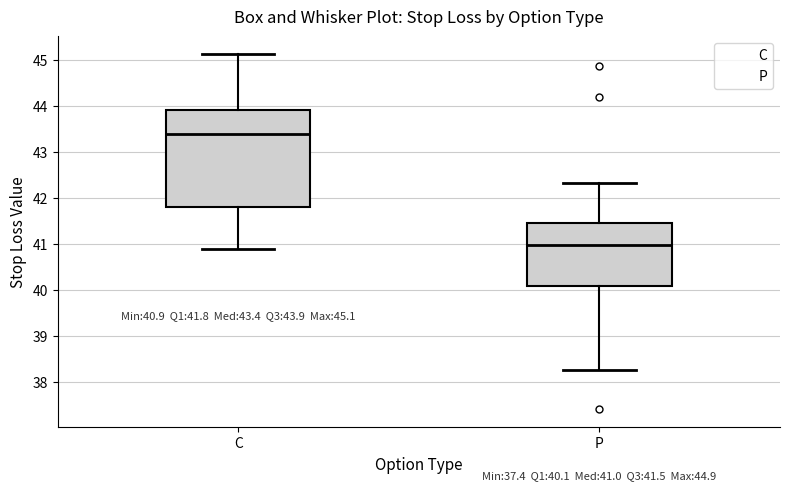

Which box has the highest median line?

C